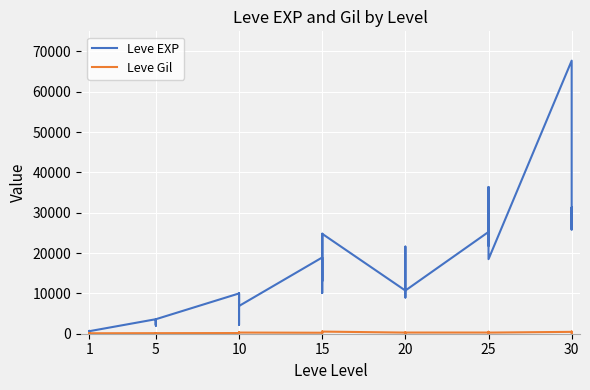

What are all the series names shown in the legend?

Leve EXP, Leve Gil